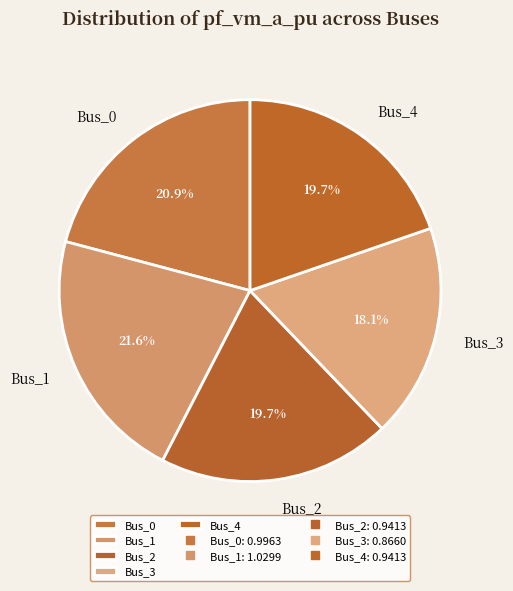

To the nearest percent, what percentage of the pie is Bus_4?

20%